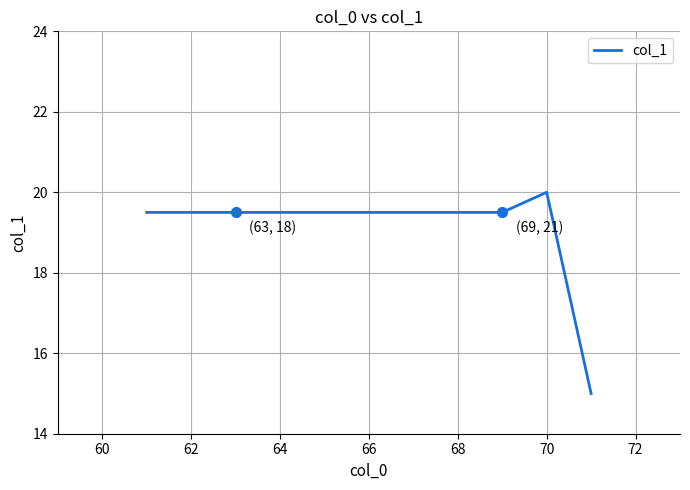

What is the greatest value displayed?

20.0